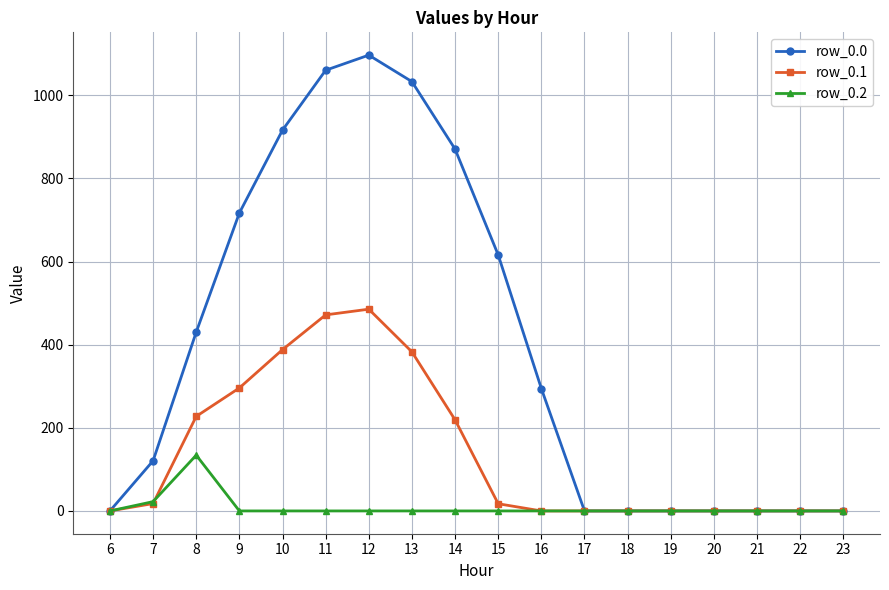

What is the maximum value shown in the chart?

1096.7